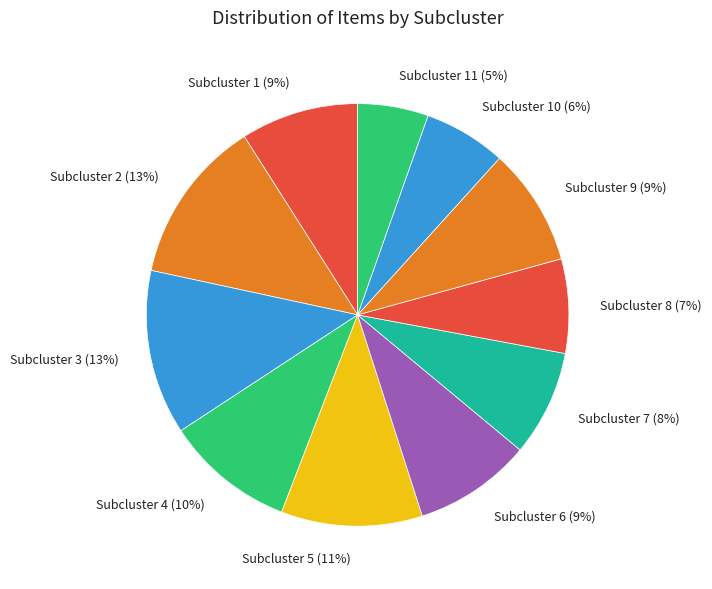

Approximately how many times larger is the value at Subcluster 1 (9%) compared to Subcluster 9 (9%)?

1.0